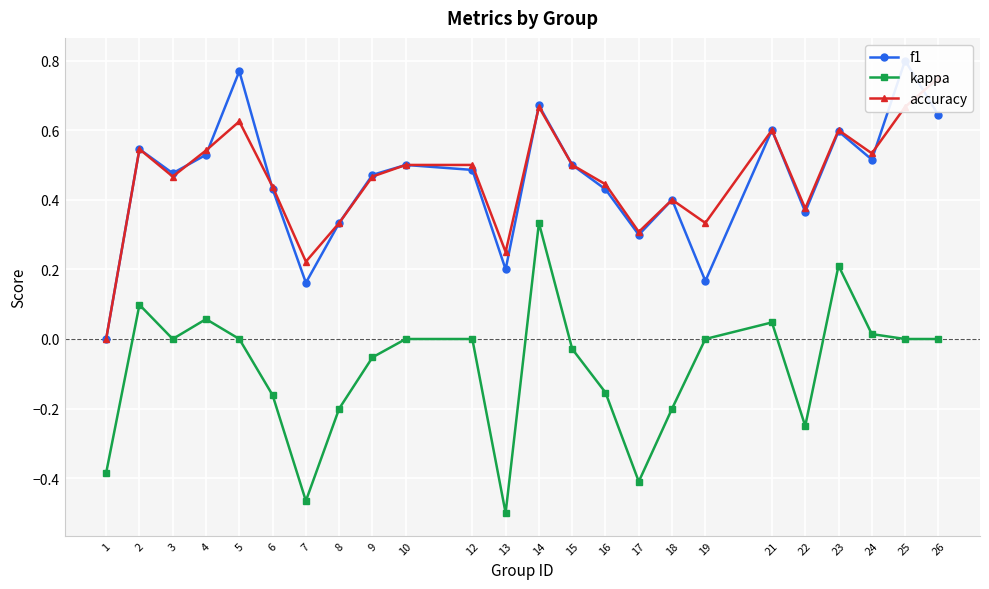

Which series ends up on top after the final intersection of f1 and accuracy?

accuracy